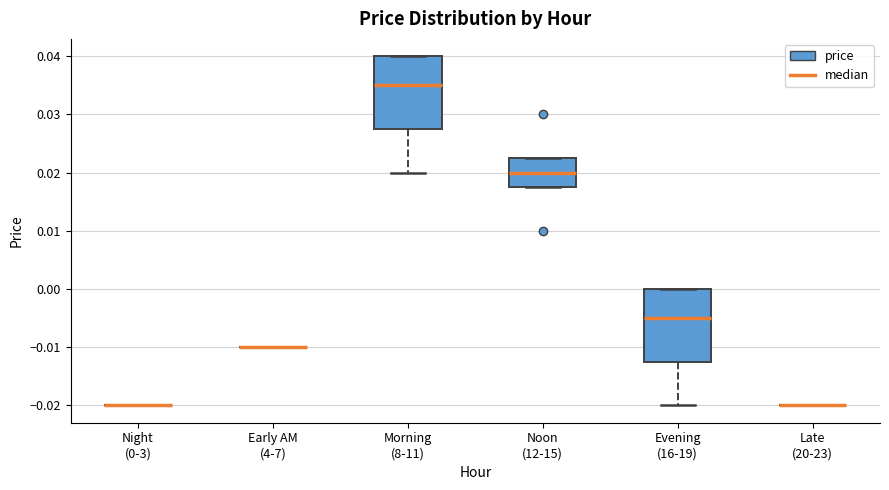

Where does the lower whisker of the box for Morning (8-11) end on the y-axis? The values are not printed on the chart, so give them approximately, as read against the axis.

0.020